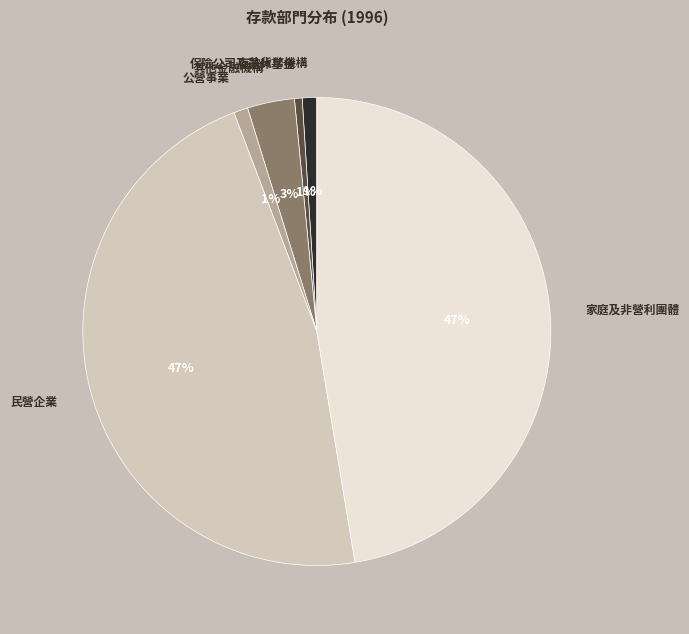

Combined, do 民營企業 and 家庭及非營利團體 account for over 50%?

Yes